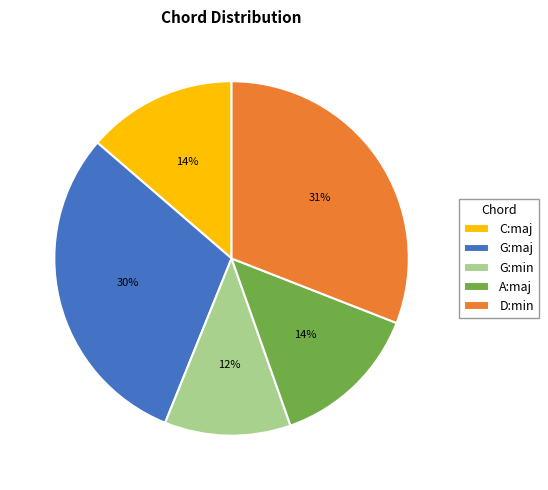

Is it true that A:maj is 24% of the pie?

False